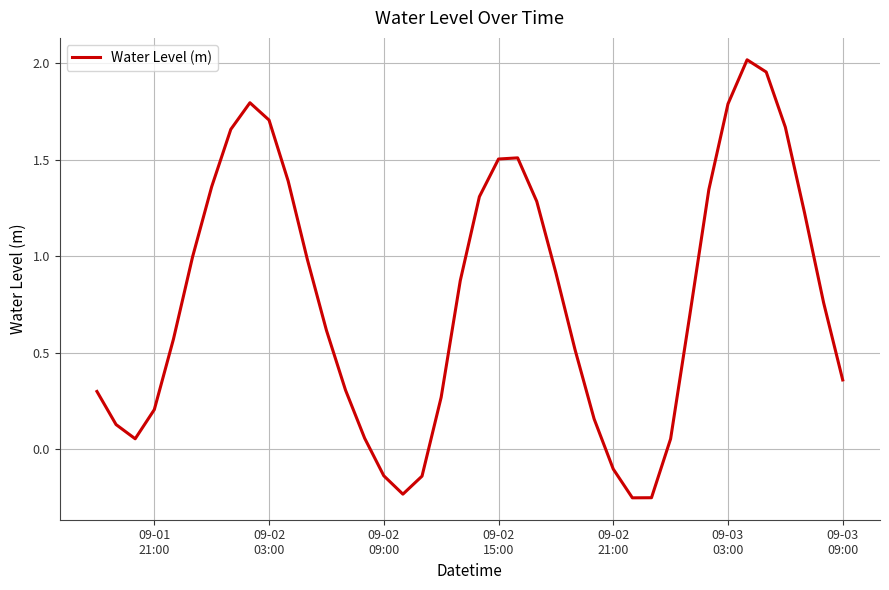

What is the difference between the maximum and minimum values?

2.3